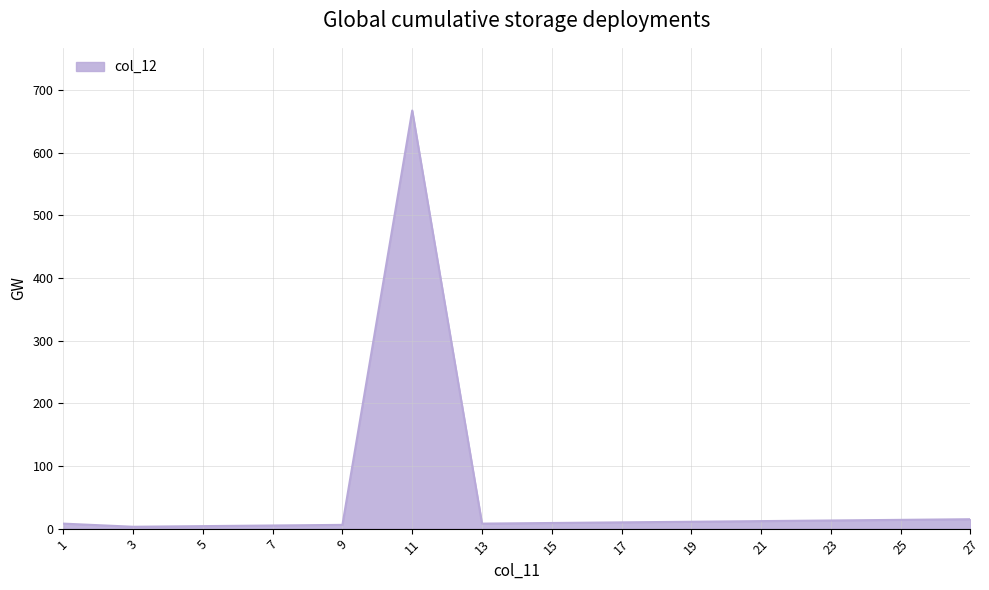

How many lines are shown in the chart?

1